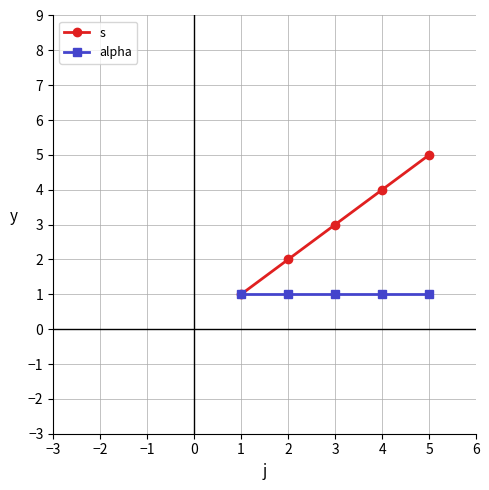

Which series has the largest total across all categories?

s